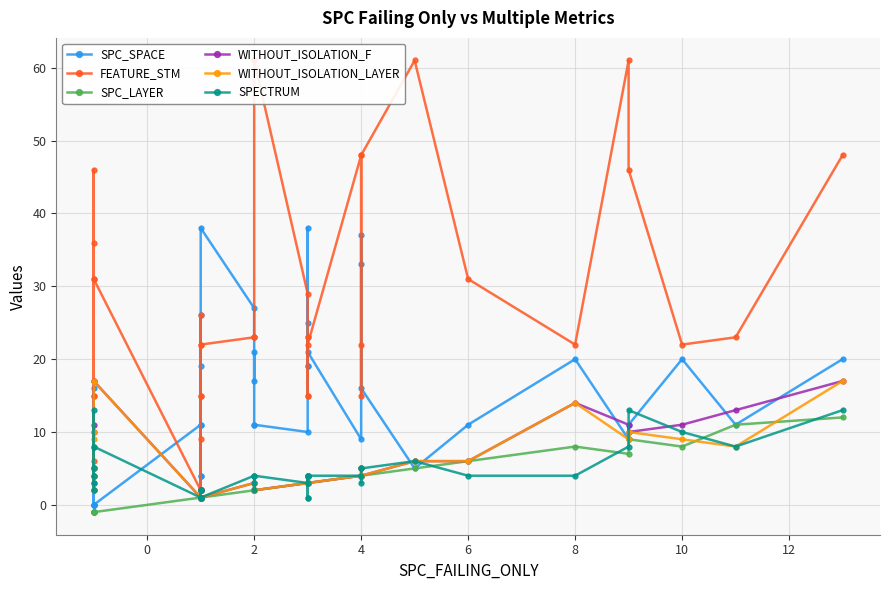

How many values in the SPC_LAYER series are below 2?

17